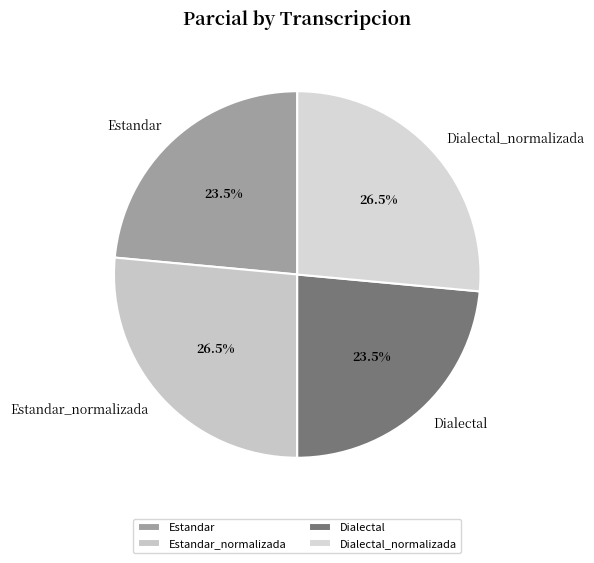

Approximately how many times larger is the value at Estandar_normalizada compared to Dialectal?

1.1